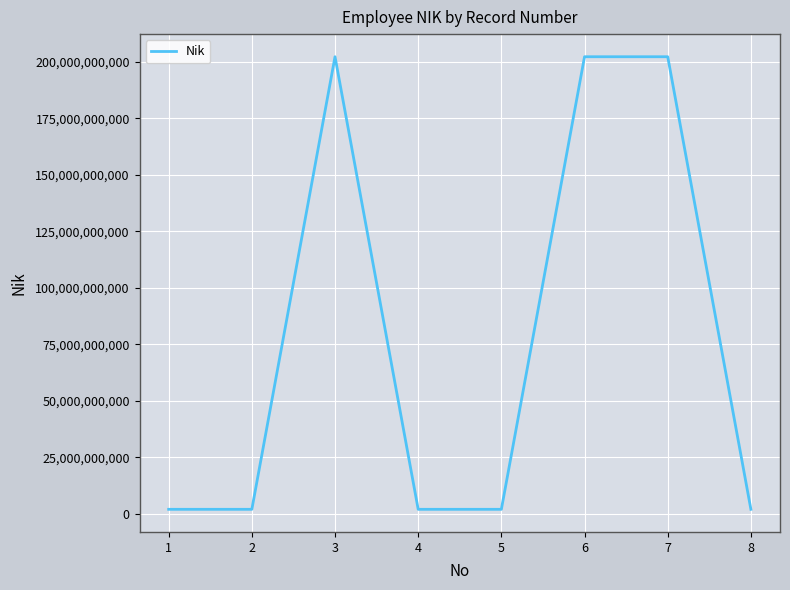

At which label does the data first exceed 2023010011?

3